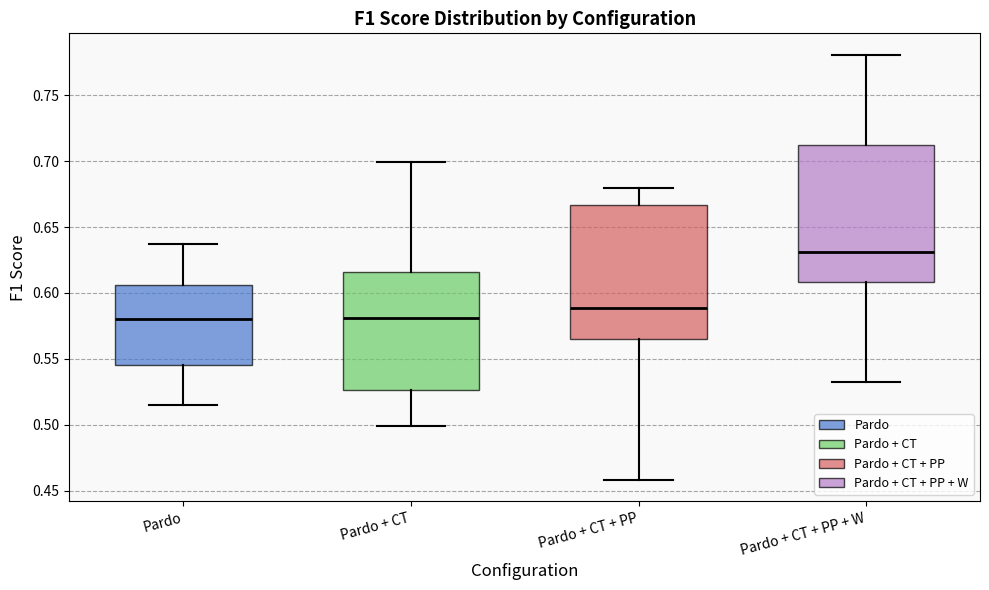

Reading left to right, read every box against the y-axis: the position of its median line, the range the box covers, and the ends of its whiskers. The values are not printed on the chart, so give them approximately, as read against the axis.

Pardo: median 0.580, box 0.545 to 0.605, whiskers 0.515 to 0.635
Pardo + CT: median 0.580, box 0.525 to 0.615, whiskers 0.500 to 0.700
Pardo + CT + PP: median 0.590, box 0.565 to 0.665, whiskers 0.460 to 0.680
Pardo + CT + PP + W: median 0.630, box 0.610 to 0.710, whiskers 0.530 to 0.780